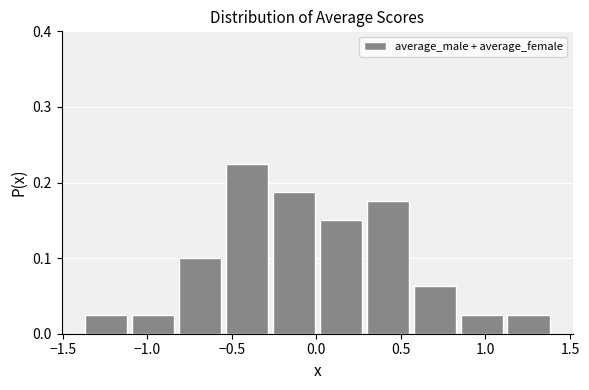

How tall is the bar that spans -1.40 to -1.10 on the x-axis? Neither the bar edges nor the heights are printed on the chart, so give them approximately, as read against the axes.

0.03